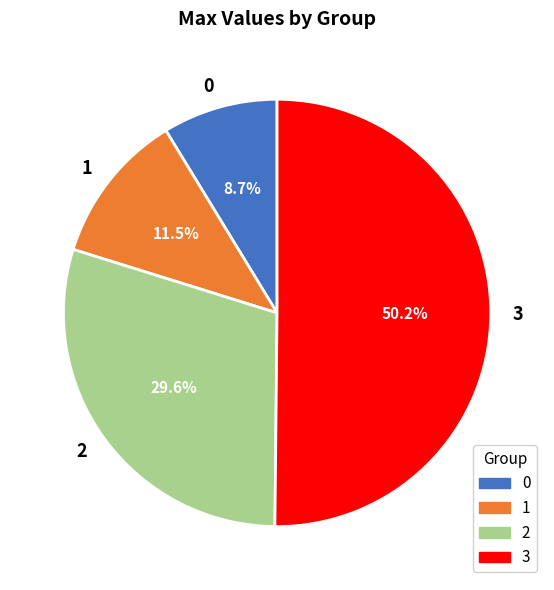

To the nearest percent, what portion does 0 represent?

9%